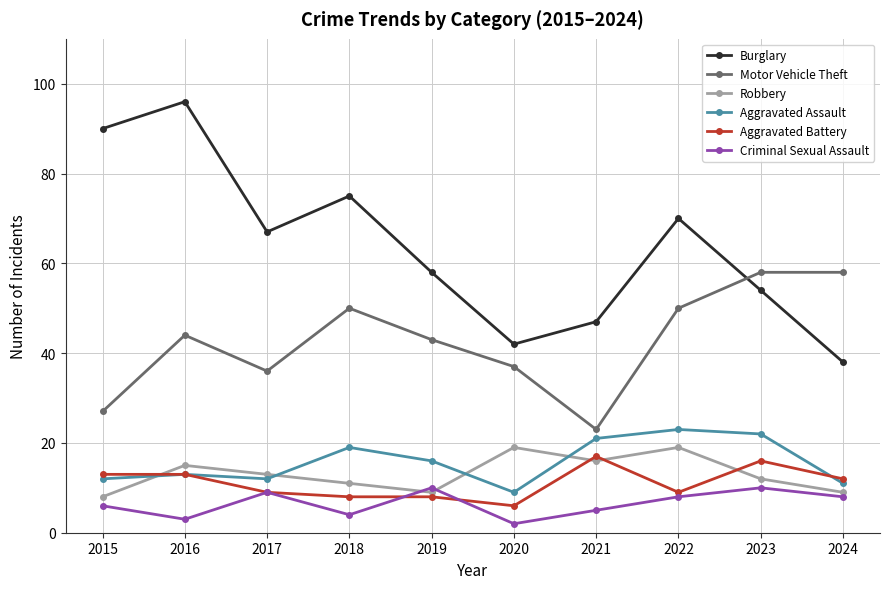

True or false: Aggravated Battery has more than 0 interior local peaks.

True